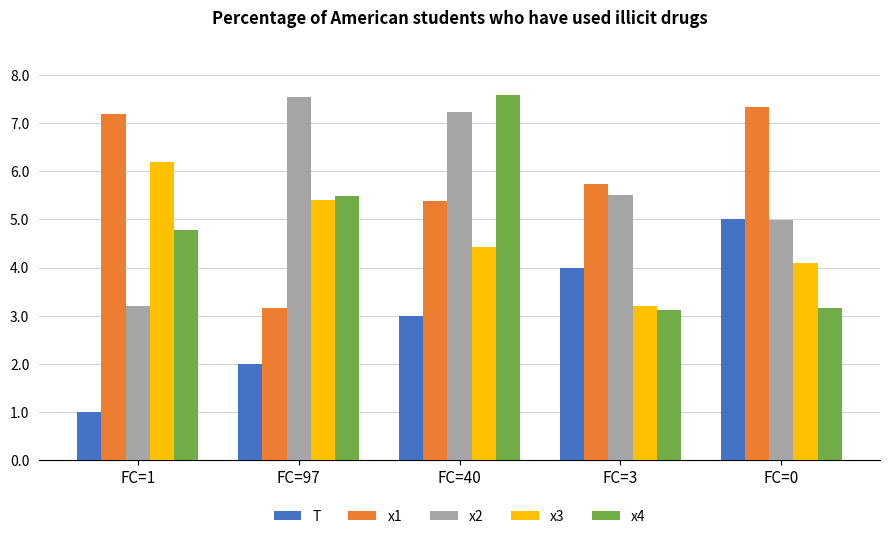

The x4 series shows 3.2 at FC=0. True or false?

True